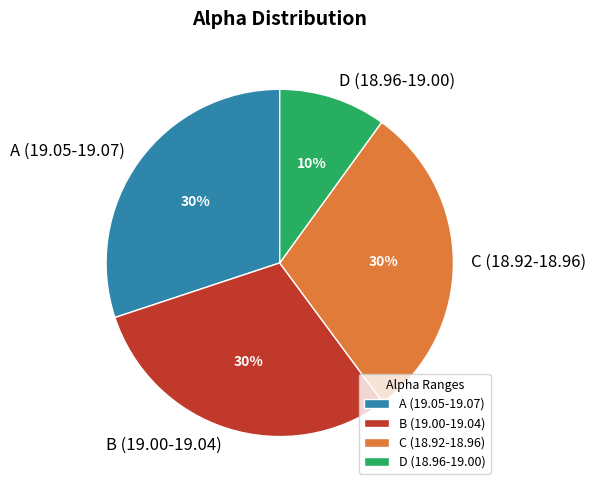

What is the smallest slice in the pie chart?

D (18.96-19.00)